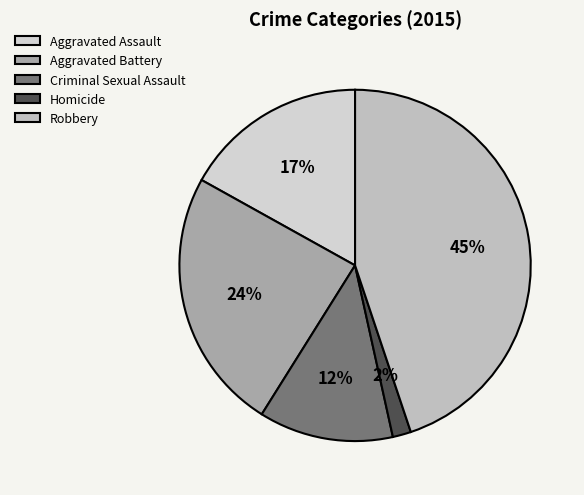

To the nearest percent, what percentage of the pie is Robbery?

45%